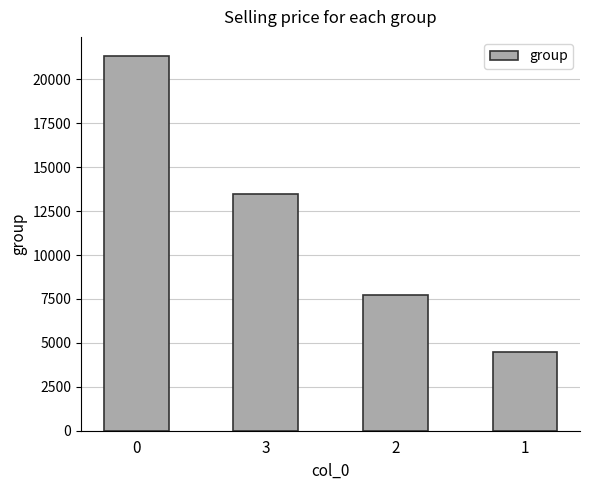

Which has a higher value, 3 or 1?

3